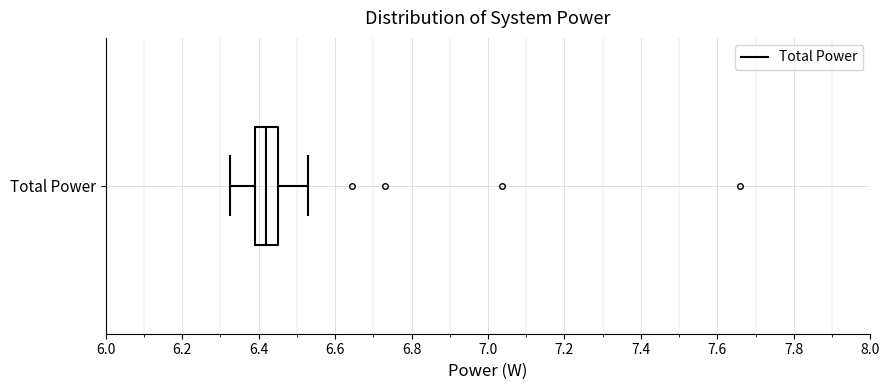

Where does the right whisker of the box for Total Power end on the x-axis? The values are not printed on the chart, so give them approximately, as read against the axis.

6.52